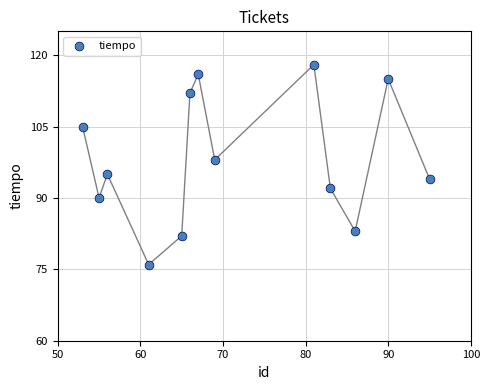

What Y value in the scatter plot is closest to 97?

98